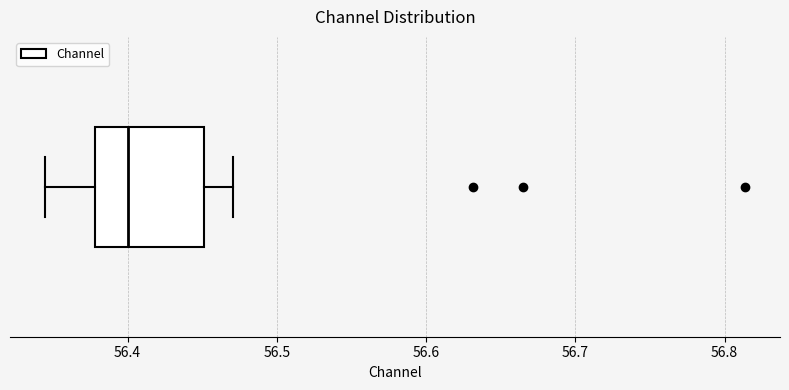

Read this box plot against the x-axis: the position of the median line, the range covered by the box, and the ends of both whiskers. The values are not printed on the chart, so give them approximately, as read against the axis.

median 56.40, box 56.38 to 56.45, whiskers 56.34 to 56.47